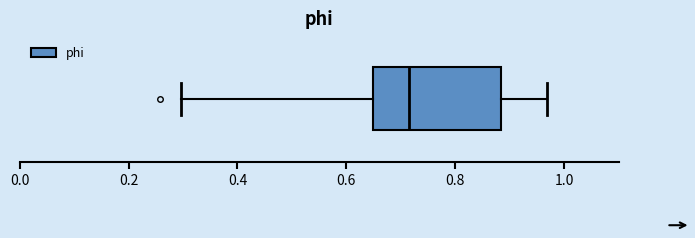

Read this box plot against the x-axis: the position of the median line, the range covered by the box, and the ends of both whiskers. The values are not printed on the chart, so give them approximately, as read against the axis.

median 0.72, box 0.64 to 0.88, whiskers 0.30 to 0.96